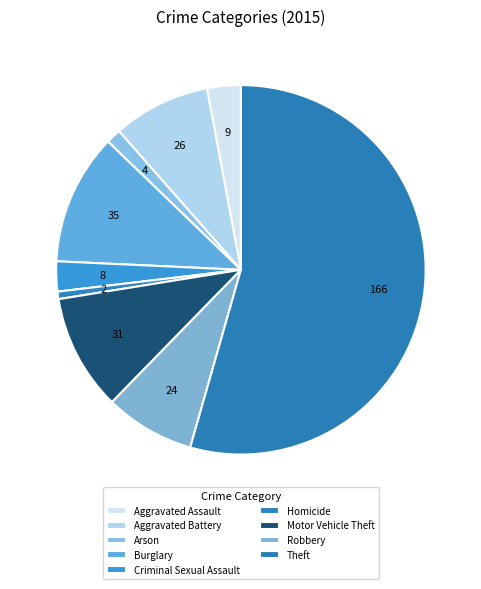

Approximately how many times larger is the value at Theft compared to Robbery?

6.9